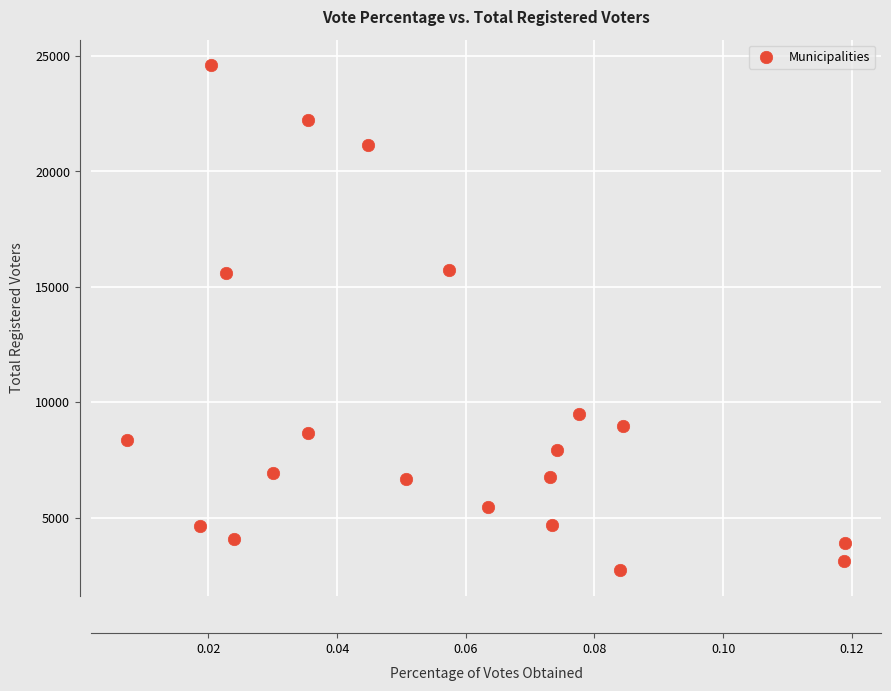

What is the range of Y values (max minus min)?

21902